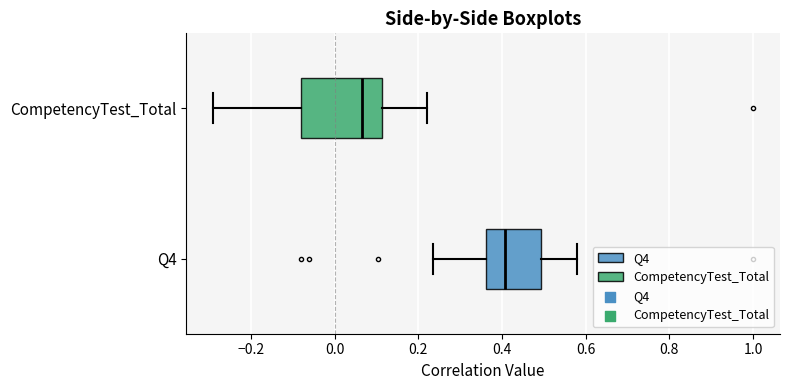

Reading bottom to top, read every box against the x-axis: the position of its median line, the range the box covers, and the ends of its whiskers. The values are not printed on the chart, so give them approximately, as read against the axis.

Q4: median 0.40, box 0.36 to 0.50, whiskers 0.24 to 0.58
CompetencyTest_Total: median 0.06, box -0.08 to 0.12, whiskers -0.30 to 0.22